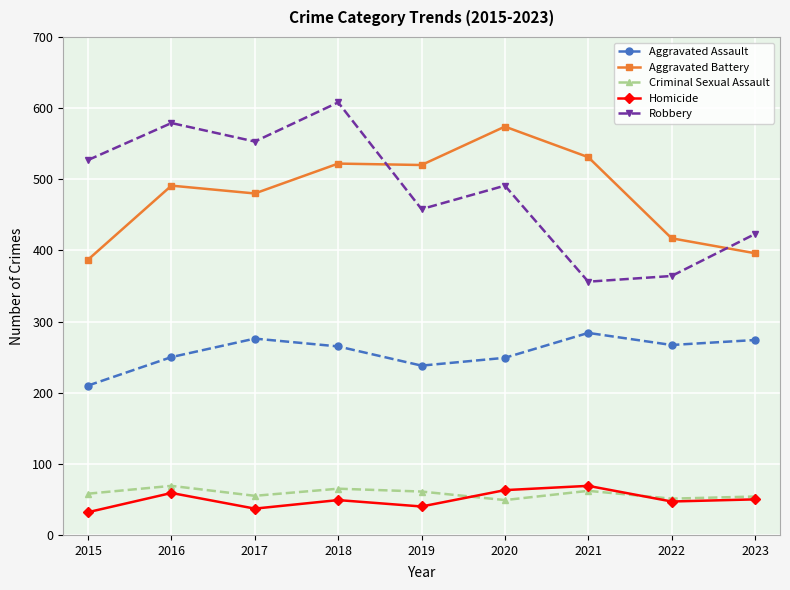

True or false: Homicide has a value of 40 at 2019.

True